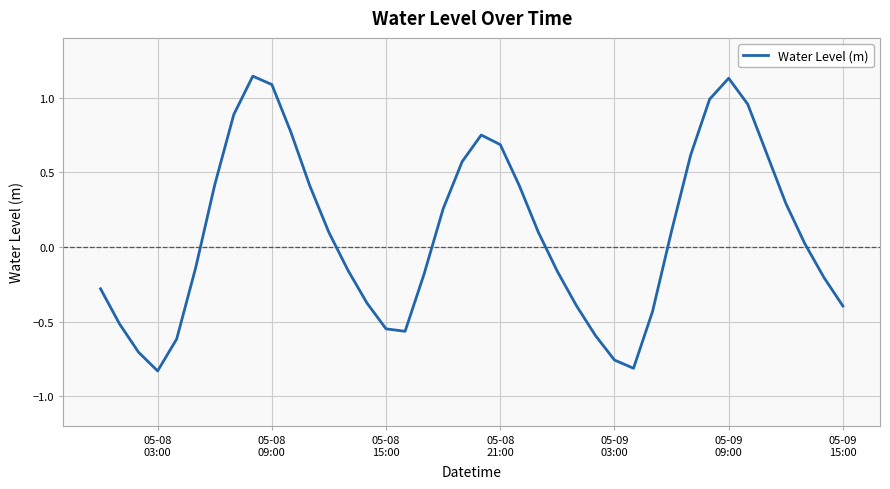

What is the difference between the maximum and minimum values?

2.0